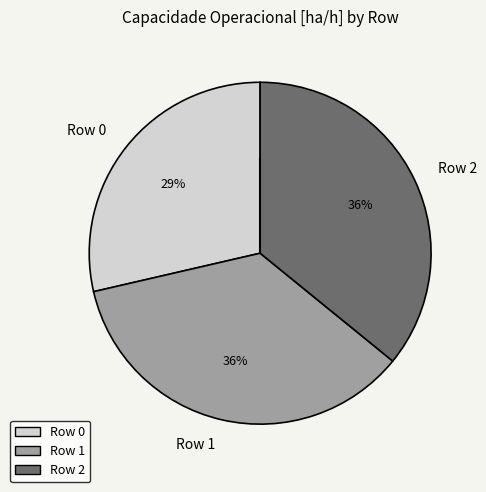

How many slices are in this pie chart?

3